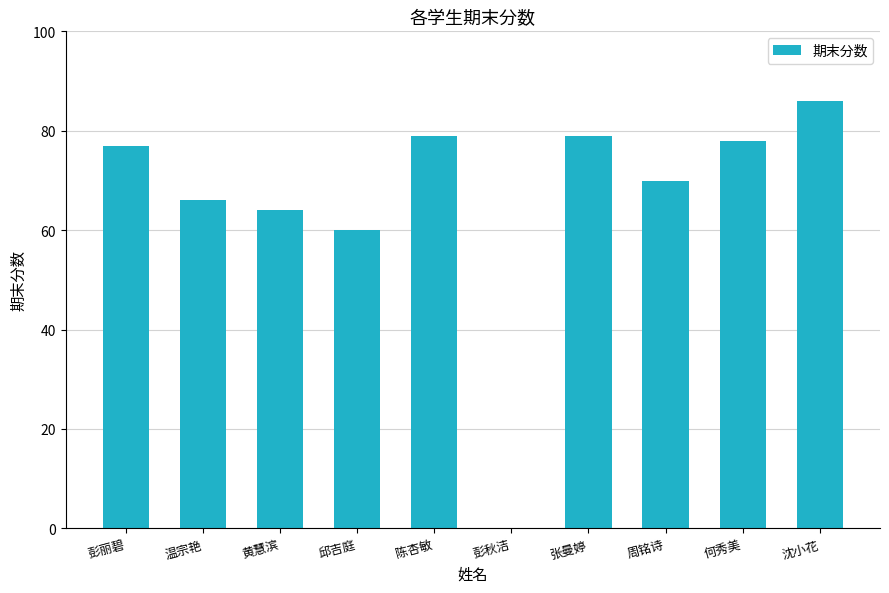

What is the sum of the values at 彭秋洁 and 沈小花?

86